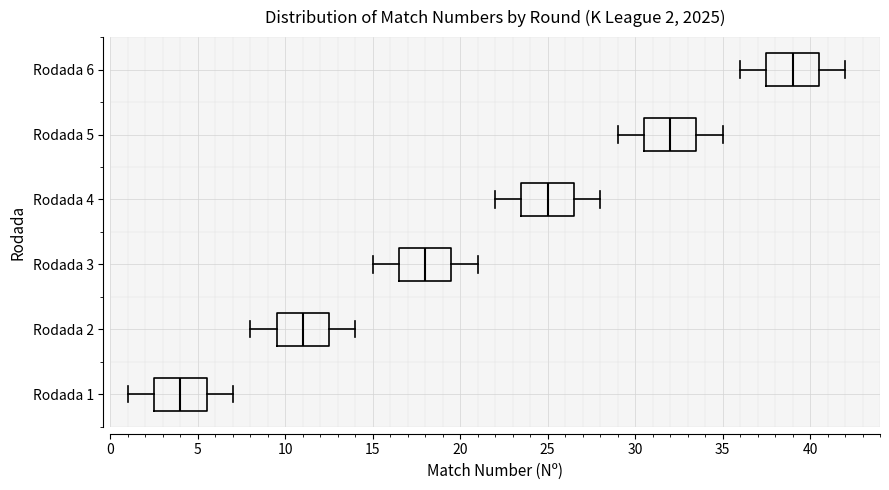

Which box's median line is the furthest to the left?

Rodada 1